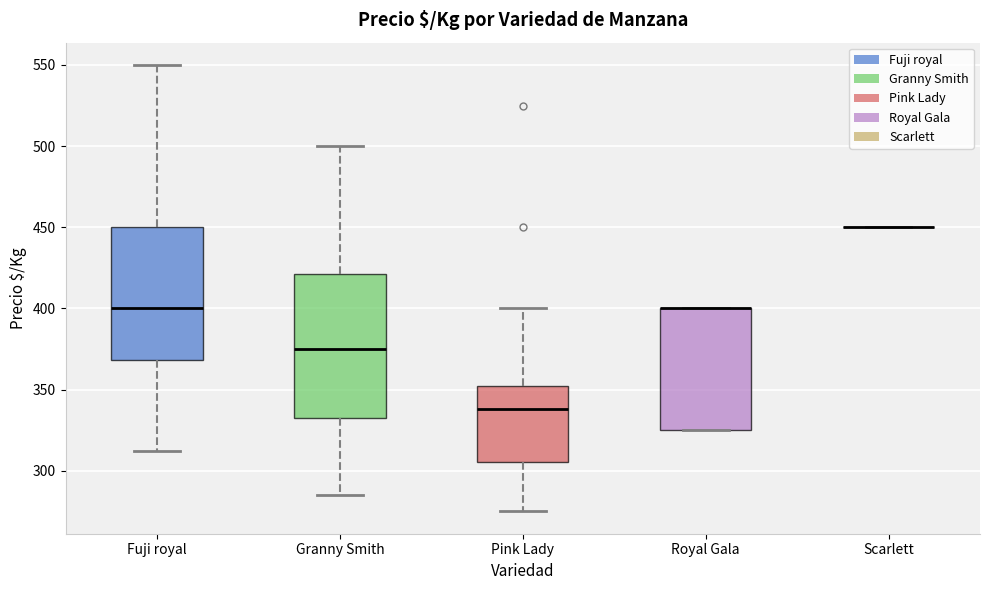

Which box is the tallest, from its lower edge to its upper edge?

Granny Smith